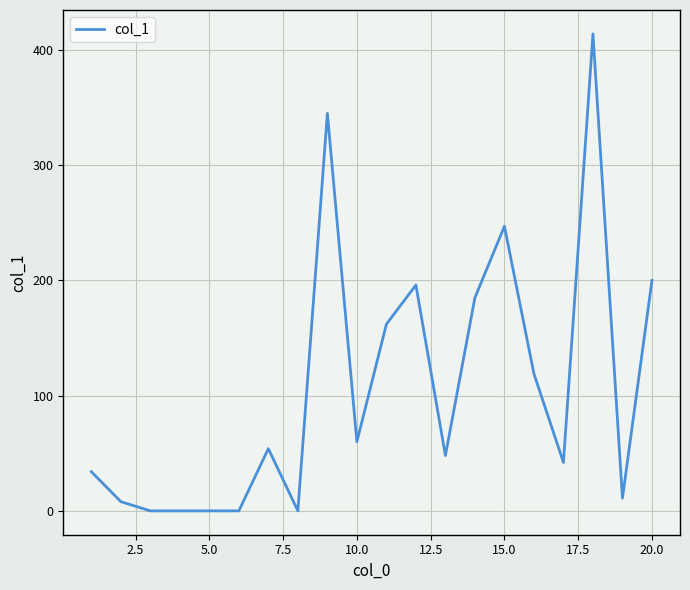

Reading left to right, what are all the values shown in this chart?

34	8	0	0	0	0	54	0	345	60	162	196	48	185	247	119	42	414	11	200